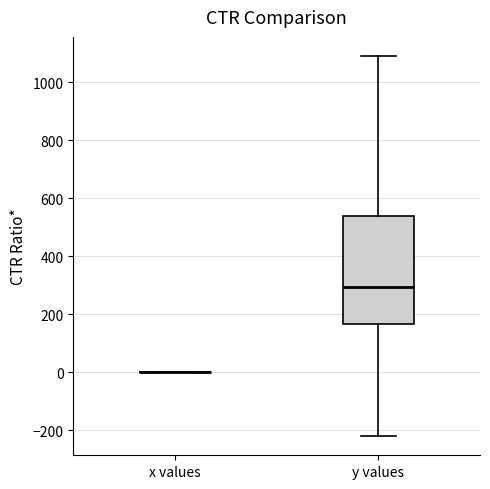

Where does the upper whisker of the box for y values end on the y-axis? The values are not printed on the chart, so give them approximately, as read against the axis.

1100